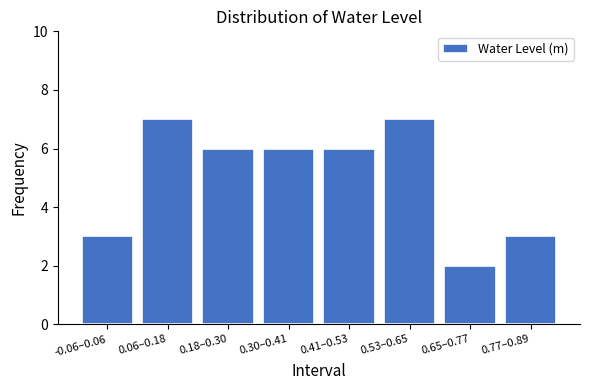

Reading left to right, transcribe all the data shown in this chart.

3	7	6	6	6	7	2	3